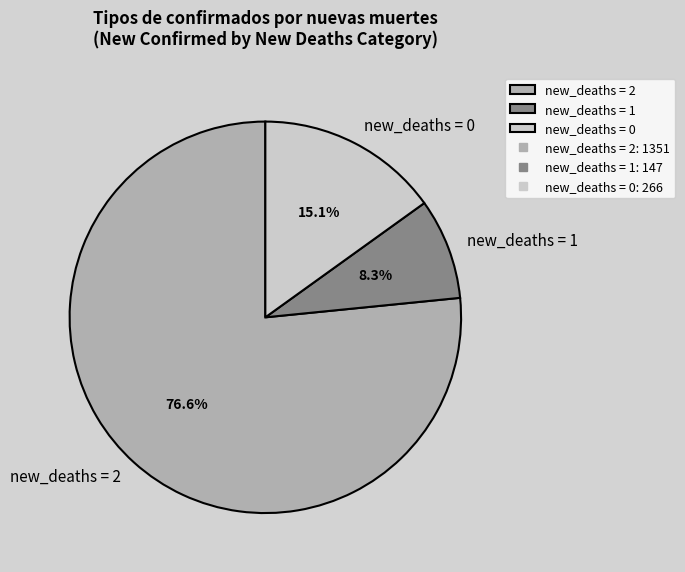

Which category has the smallest portion of the pie?

new_deaths = 1